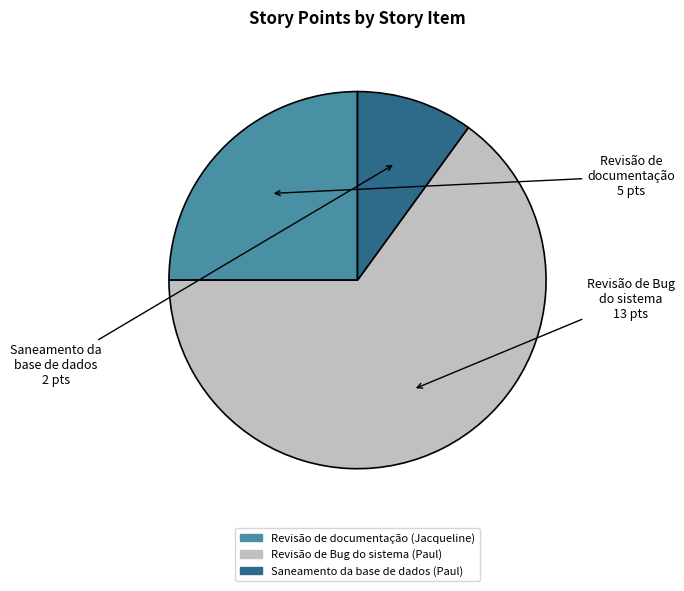

Which slice represents more than half of the pie?

Revisão de Bug do sistema (Paul)